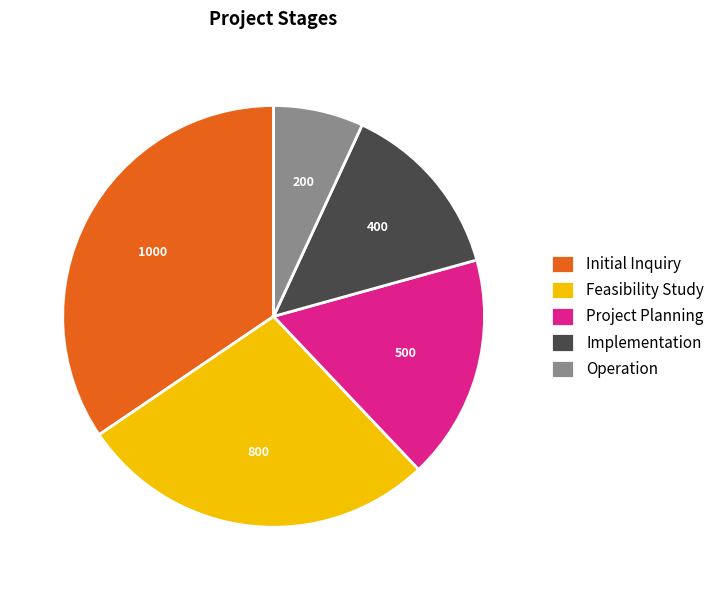

Approximately how many times larger is the value at Implementation compared to Initial Inquiry?

0.4